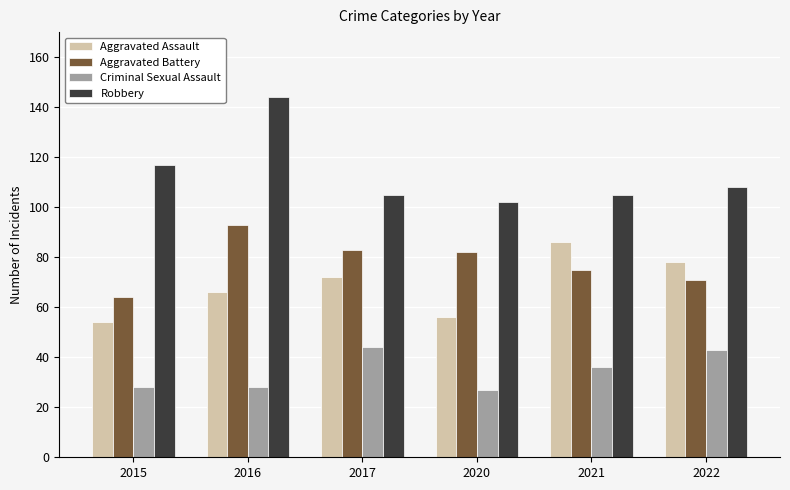

The value of Criminal Sexual Assault at 2015 is 37. True or false?

False